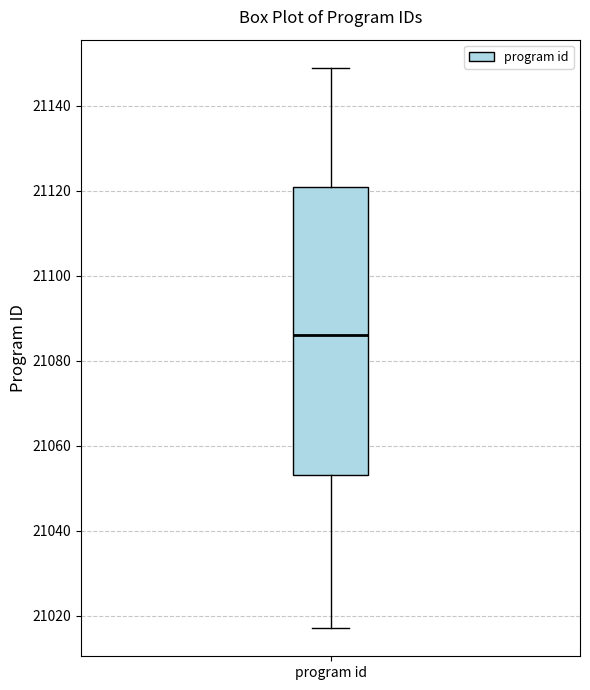

Transcribe this box plot: give where the median line is, the range the box spans, and where the two whiskers end, as read against the y-axis. The values are not printed on the chart, so give them approximately, as read against the axis.

median 21086, box 21054 to 21122, whiskers 21018 to 21150